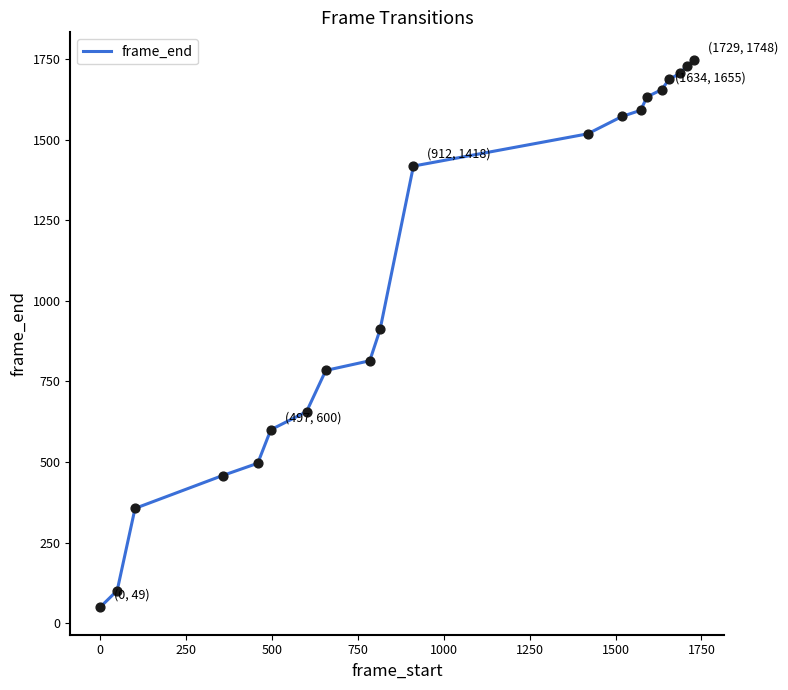

What is the smallest value displayed?

49